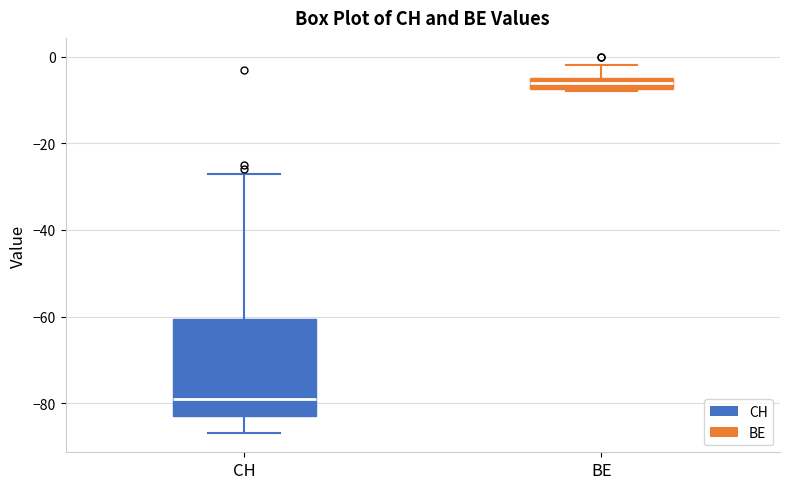

Which box is the tallest, from its lower edge to its upper edge?

CH